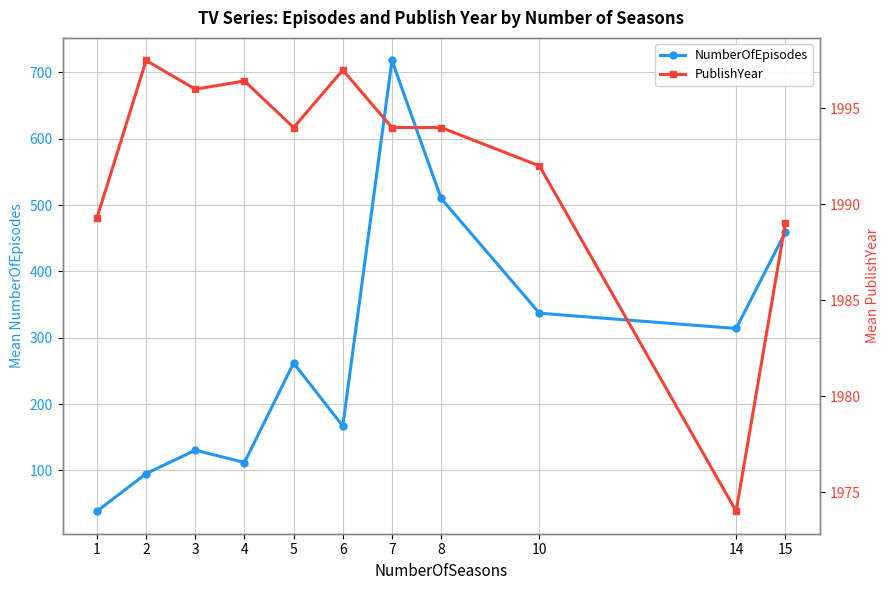

Where is the first local maximum for NumberOfEpisodes?

3